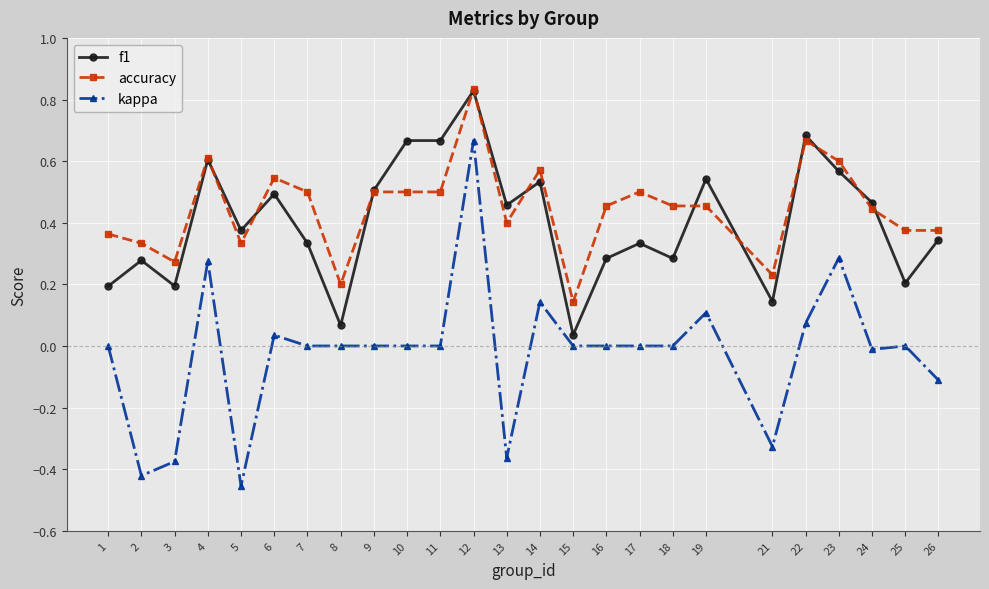

Is the value of f1 at 23 greater than the value of kappa at 25?

Yes